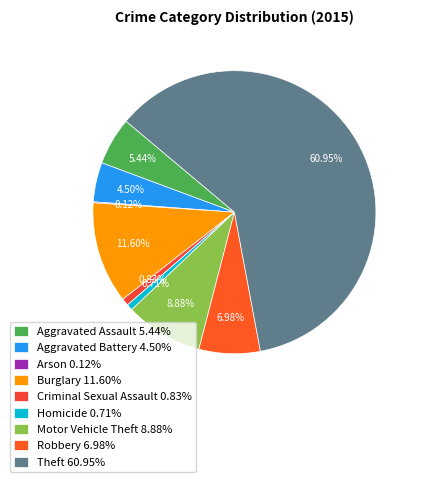

Is Theft the majority of the pie?

Yes